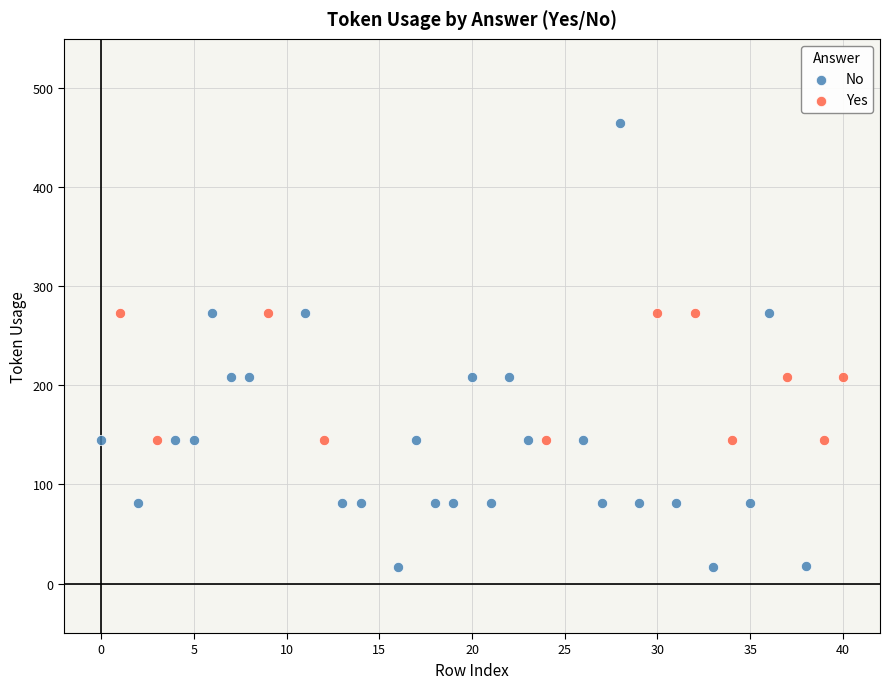

Which series reaches the minimum Y coordinate?

No